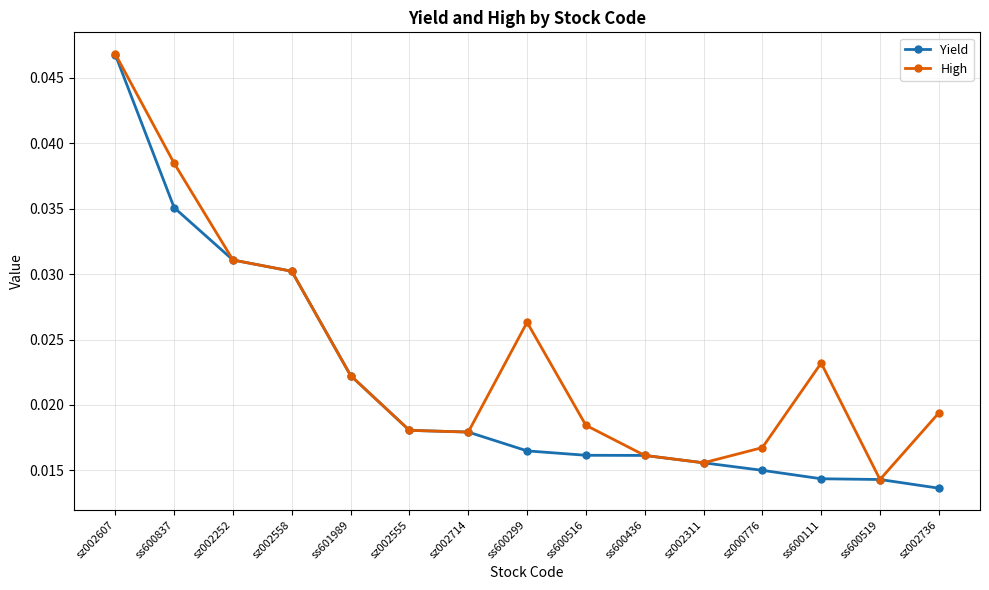

How many Yield values are between 0 and 1?

15